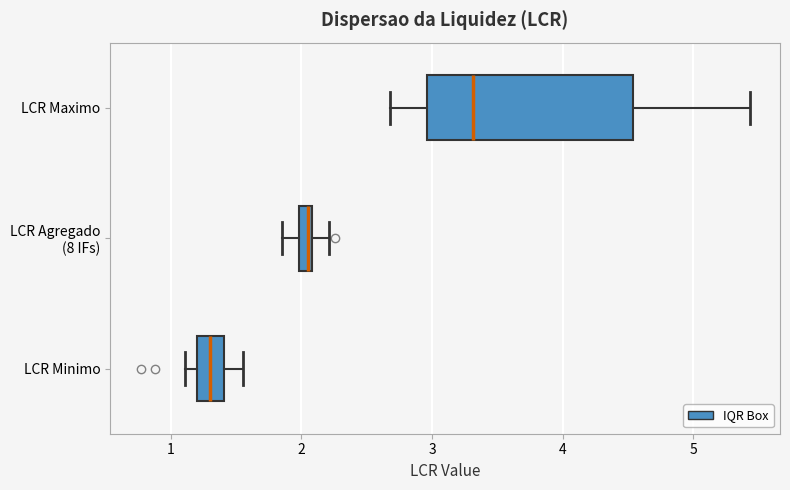

Which box is the widest, from its left edge to its right edge?

LCR Maximo